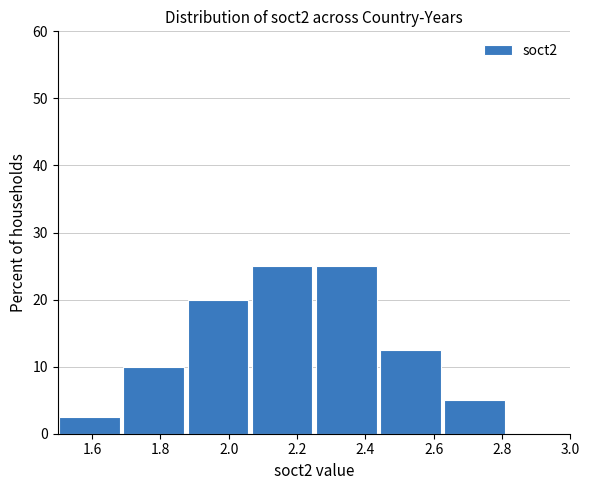

Reading left to right, list every bar in this chart as the range it spans on the x-axis followed by its height. Neither the bar edges nor the heights are printed on the chart, so give them approximately, as read against the axes.

1.50 to 1.68: 3
1.68 to 1.88: 10
1.88 to 2.06: 20
2.06 to 2.26: 25
2.26 to 2.44: 25
2.44 to 2.62: 13
2.62 to 2.82: 5
2.82 to 3.00: 0